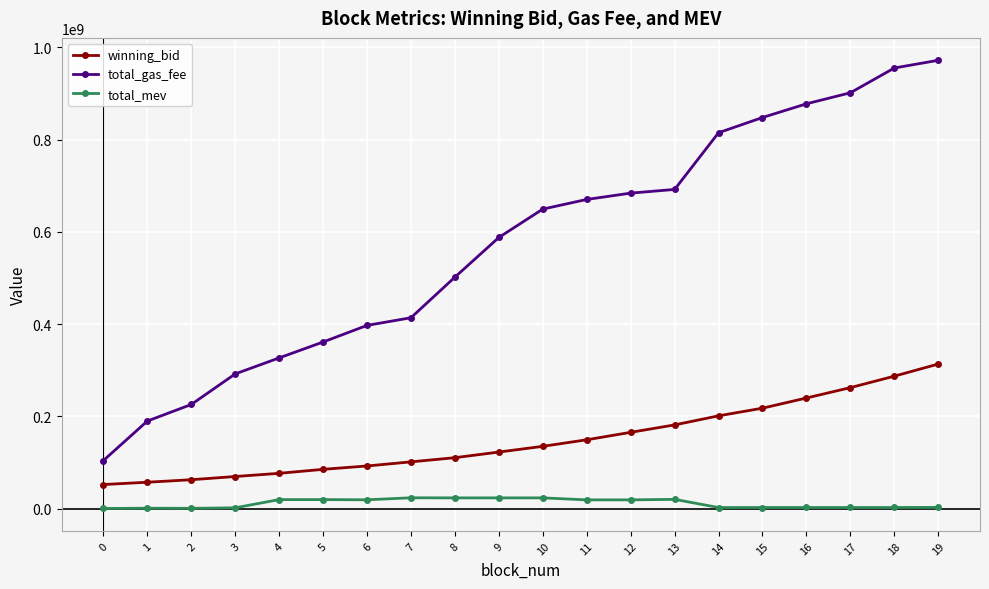

How many values in the total_mev series are below 19116730?

10